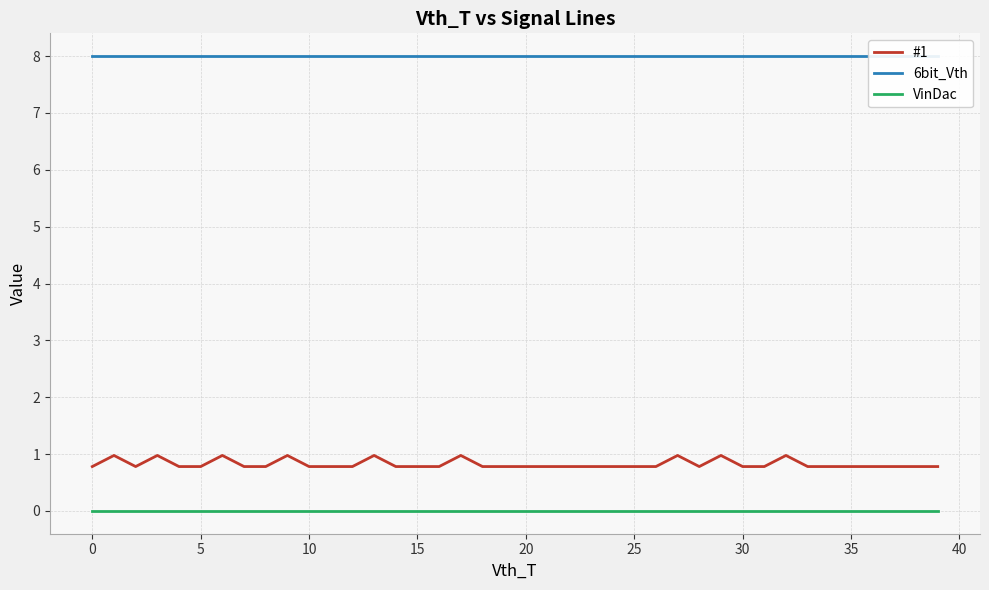

The VinDac series shows 0.0 at 25. True or false?

True